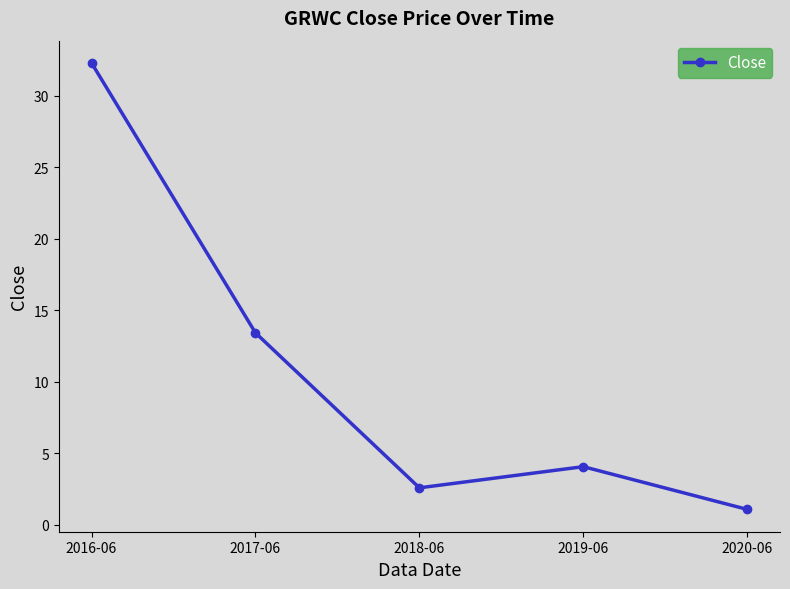

How many interior local peaks (higher than both neighbors) does the data have?

1